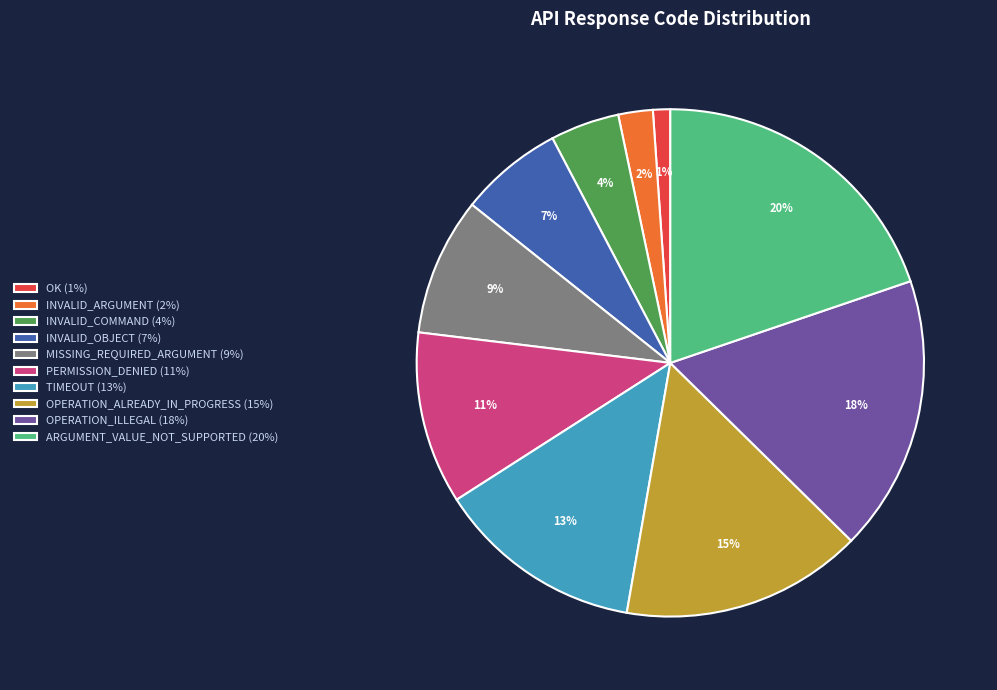

Does MISSING_REQUIRED_ARGUMENT account for over 50% of the chart?

No